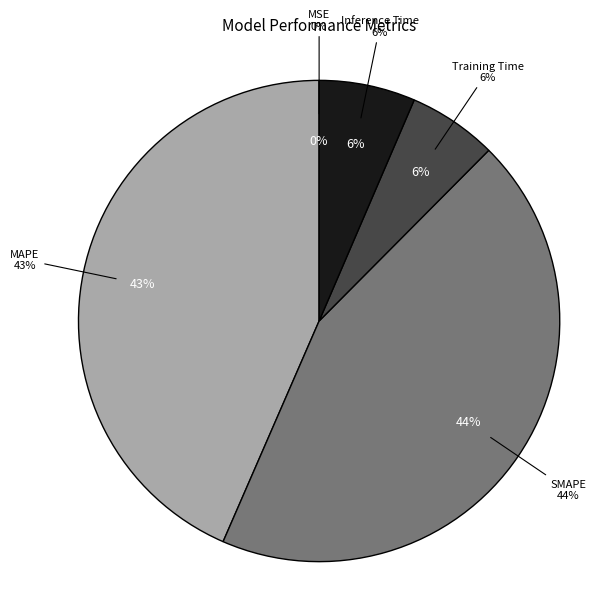

Between MAPE and MSE, which is larger?

MAPE